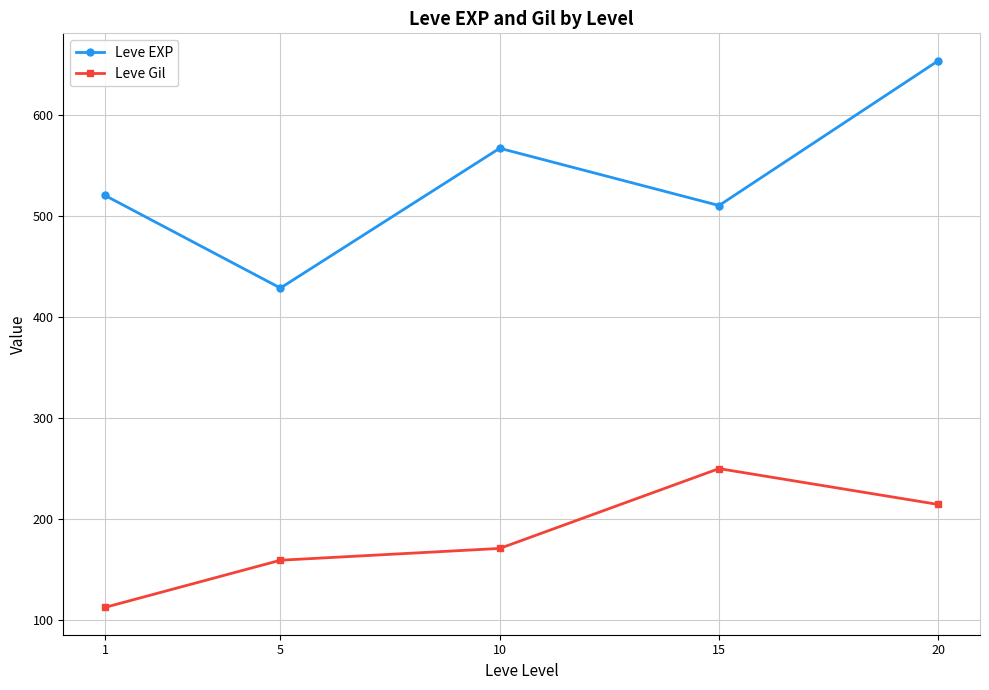

What is the difference between the Leve EXP values at 15 and 5?

81.7